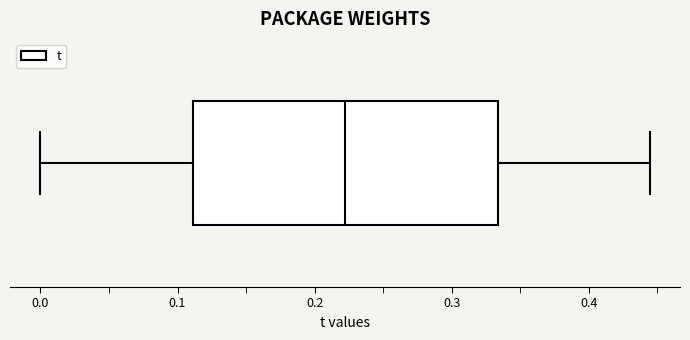

Transcribe this box plot: give where the median line is, the range the box spans, and where the two whiskers end, as read against the x-axis. The values are not printed on the chart, so give them approximately, as read against the axis.

median 0.22, box 0.11 to 0.33, whiskers 0.00 to 0.44